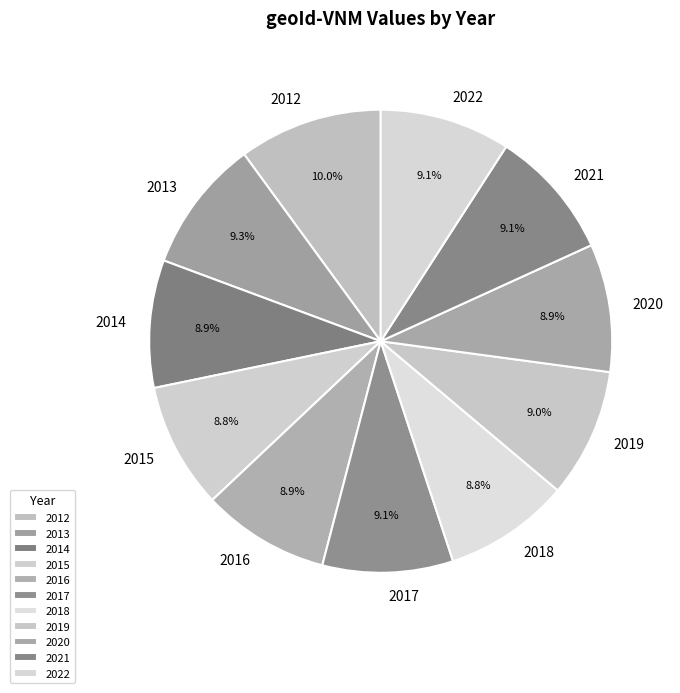

How many slices are in this pie chart?

11